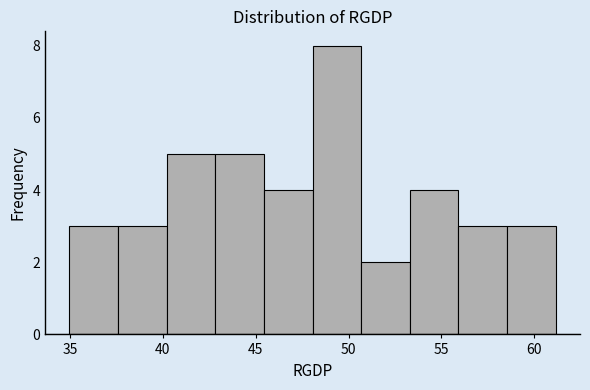

What is the height of the bar covering 48.0 to 50.5 on the x-axis? Neither the bar edges nor the heights are printed on the chart, so give them approximately, as read against the axes.

8